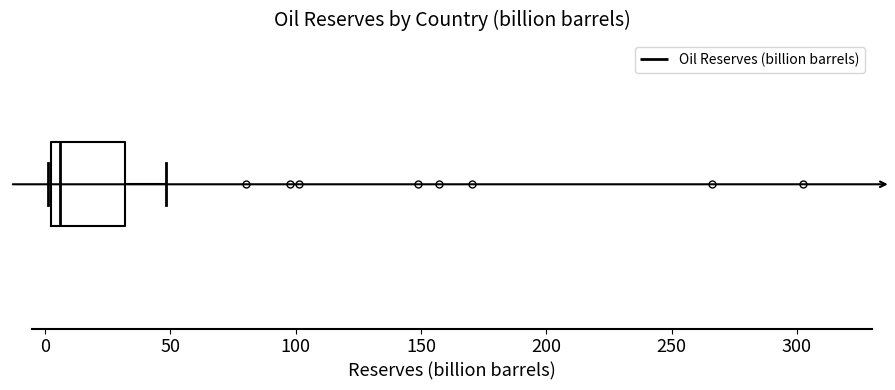

Where is the left edge of the box on the x-axis? The values are not printed on the chart, so give them approximately, as read against the axis.

5